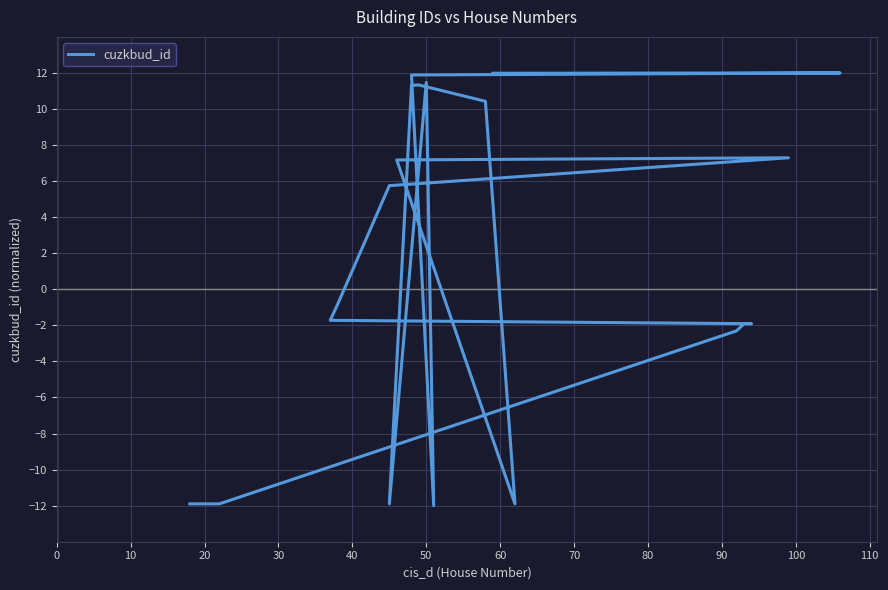

What is the difference between the maximum and second lowest values?

23.9